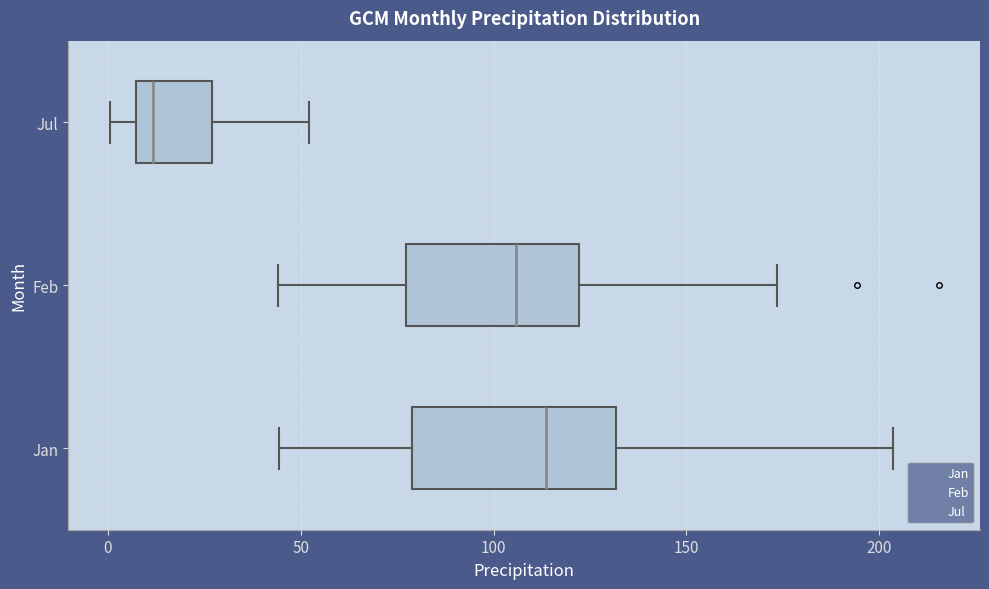

Reading bottom to top, transcribe this box plot: for each box, give where its median line is, the range the box spans, and where its two whiskers end, as read against the x-axis. The values are not printed on the chart, so give them approximately, as read against the axis.

Jan: median 115, box 80 to 130, whiskers 45 to 205
Feb: median 105, box 75 to 120, whiskers 45 to 175
Jul: median 10, box 5 to 25, whiskers 0 to 50